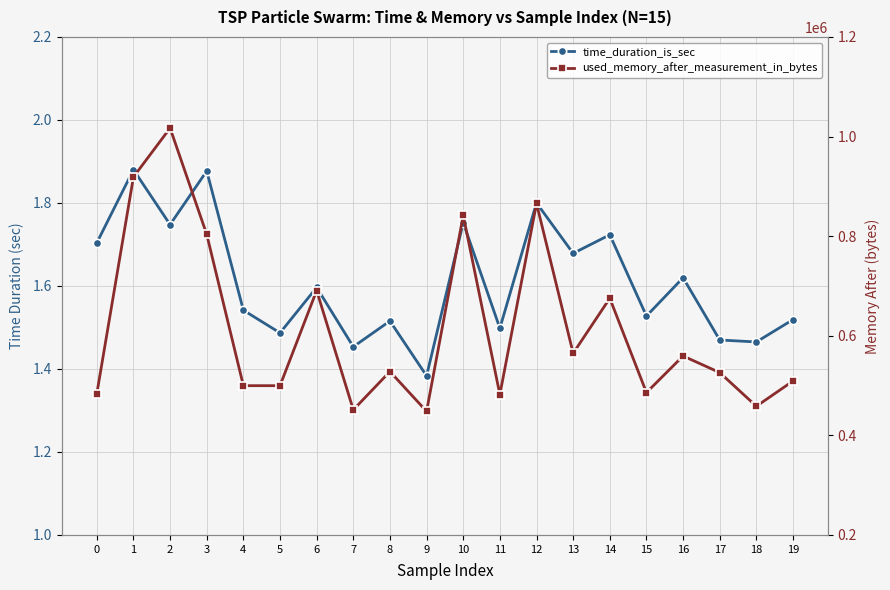

What is the value of the used_memory_after_measurement_in_bytes point at the 2nd from the left?

918780.0